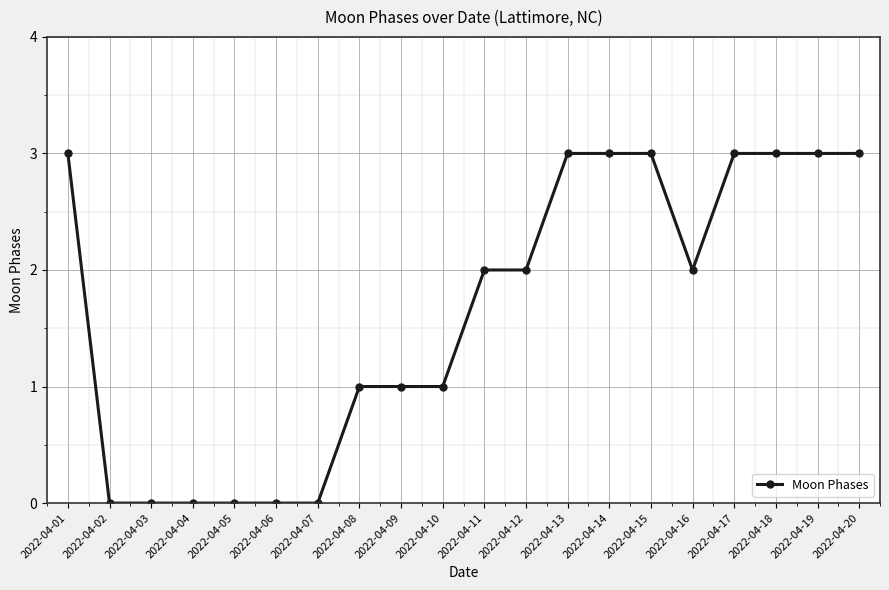

How many distinct data groups are displayed?

1